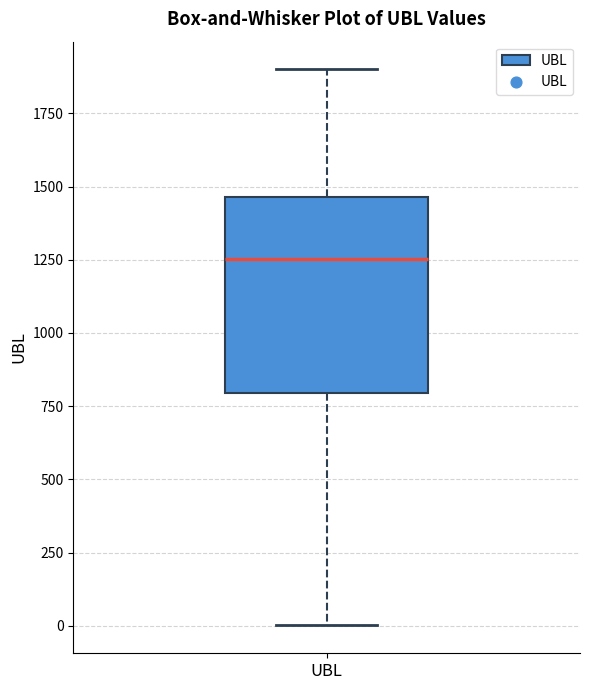

Where does the upper whisker of the box for UBL end on the y-axis? The values are not printed on the chart, so give them approximately, as read against the axis.

1900